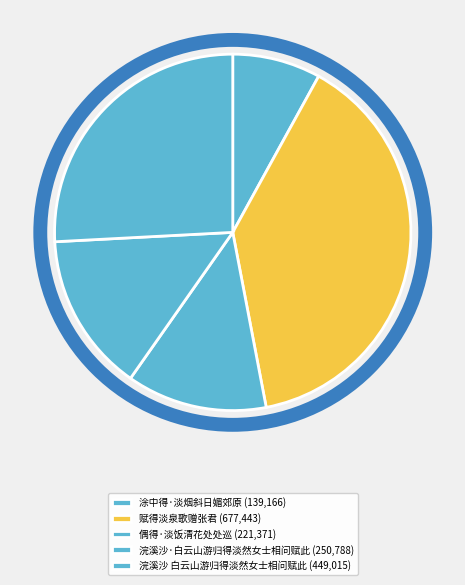

How many segments does this pie chart have?

5